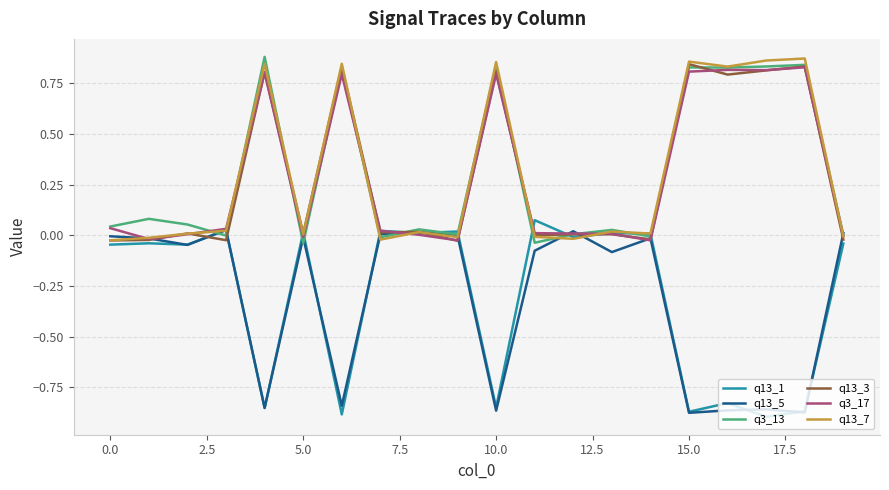

What are all the series names shown in the legend?

q13_1, q13_5, q3_13, q13_3, q3_17, q13_7